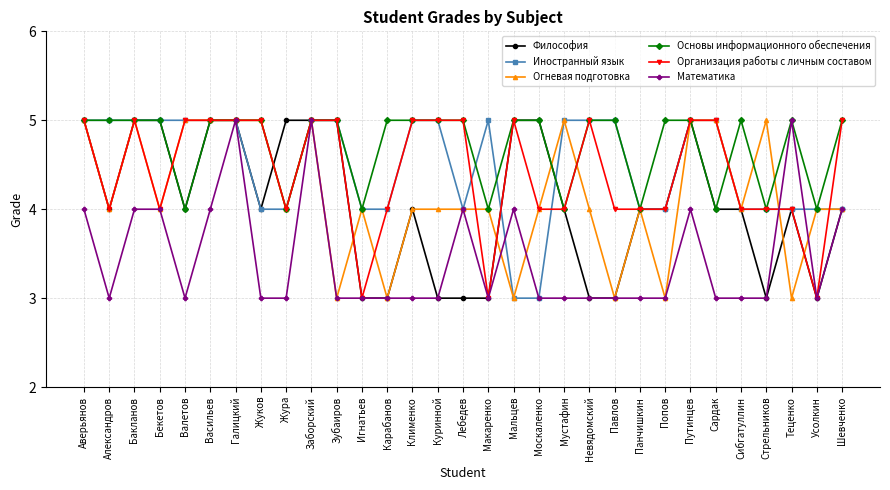

How many Огневая подготовка values are between 4 and 5?

25